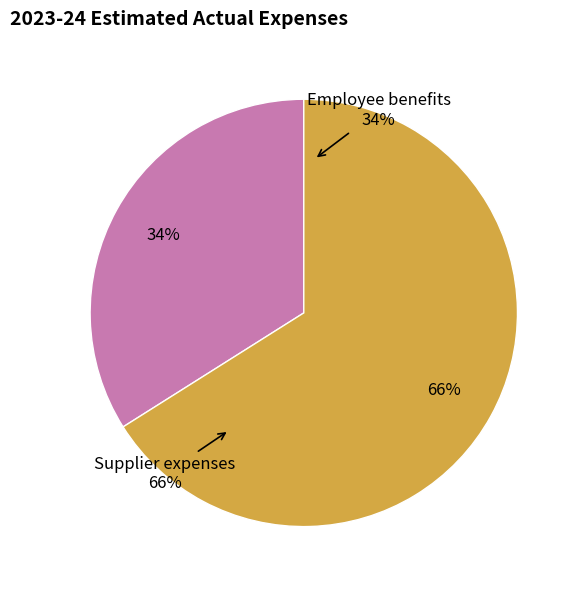

What is the ratio of the value at Supplier expenses to the value at Employee benefits?

1.9